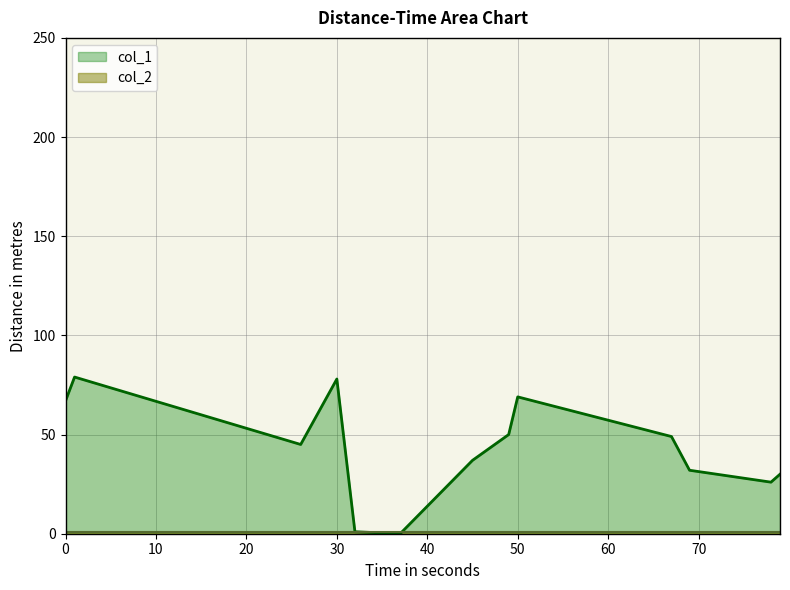

Which has a higher value, 32 or 26?

26